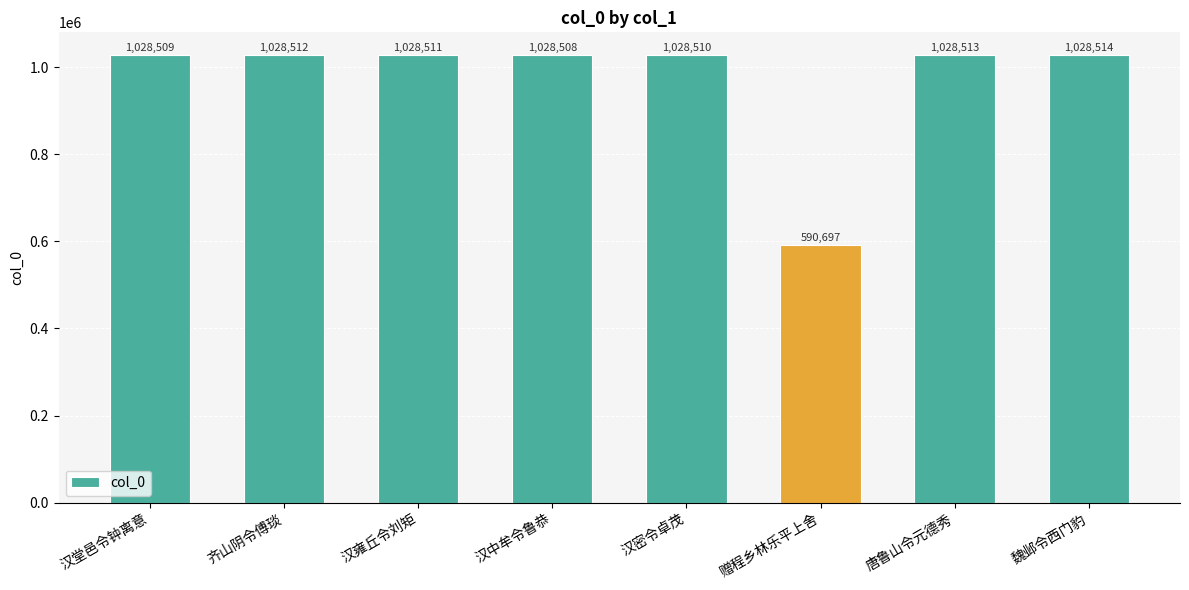

What is the difference between the maximum and minimum values?

437817